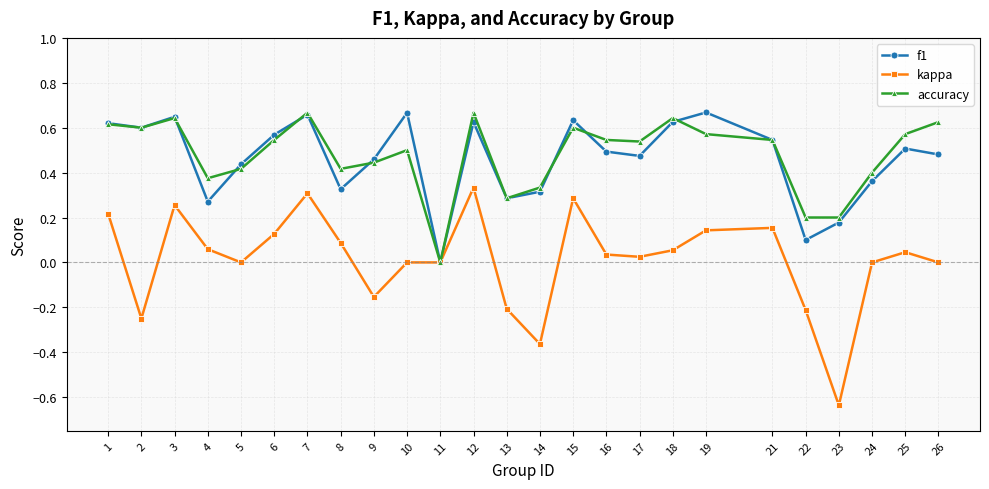

Which series has the largest range (max minus min)?

kappa